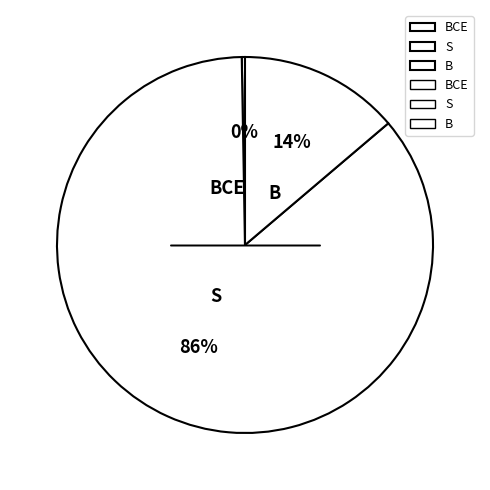

What is the largest slice in the pie chart?

S